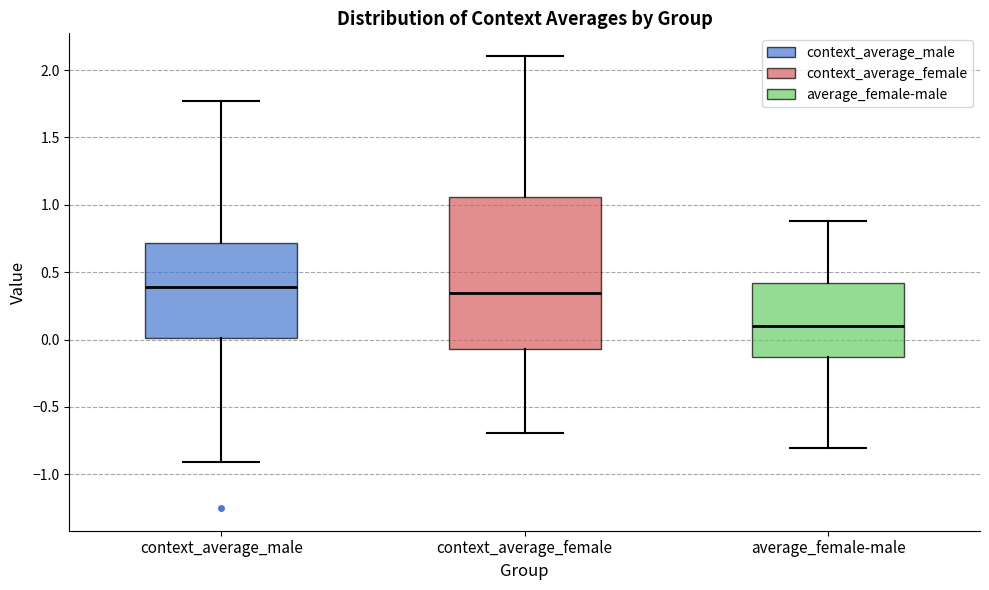

Reading left to right, transcribe this box plot: for each box, give where its median line is, the range the box spans, and where its two whiskers end, as read against the y-axis. The values are not printed on the chart, so give them approximately, as read against the axis.

context_average_male: median 0.40, box 0.00 to 0.70, whiskers -0.90 to 1.75
context_average_female: median 0.35, box -0.05 to 1.05, whiskers -0.70 to 2.10
average_female-male: median 0.10, box -0.15 to 0.40, whiskers -0.80 to 0.90